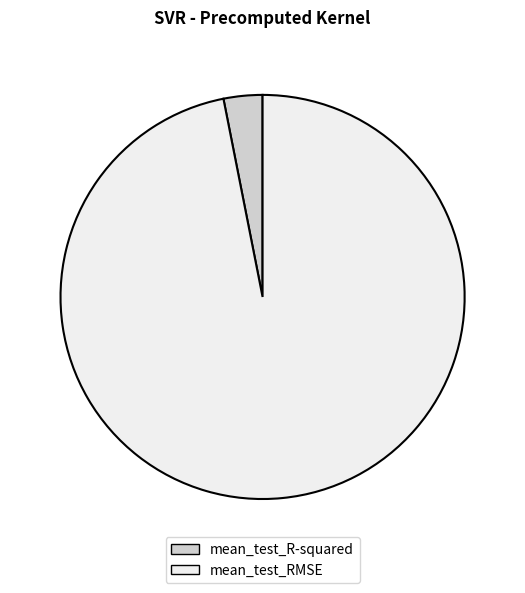

Between mean_test_RMSE and mean_test_R-squared, which is larger?

mean_test_RMSE